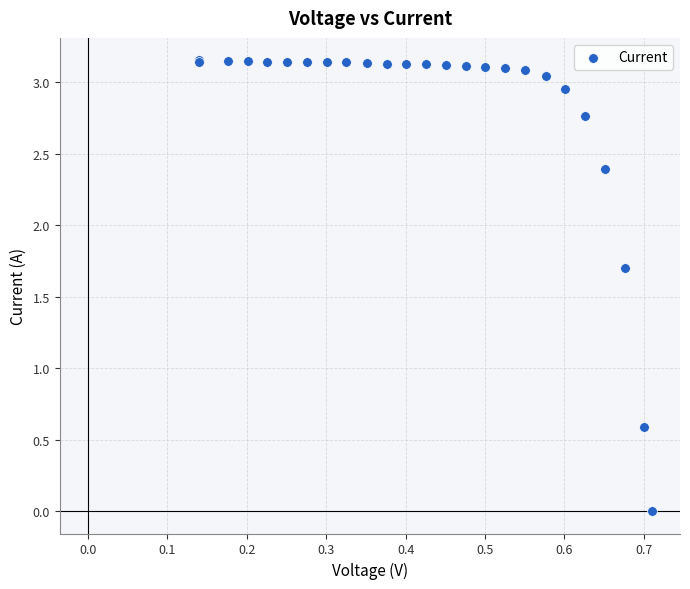

What Y value in the scatter plot is closest to 1?

0.6